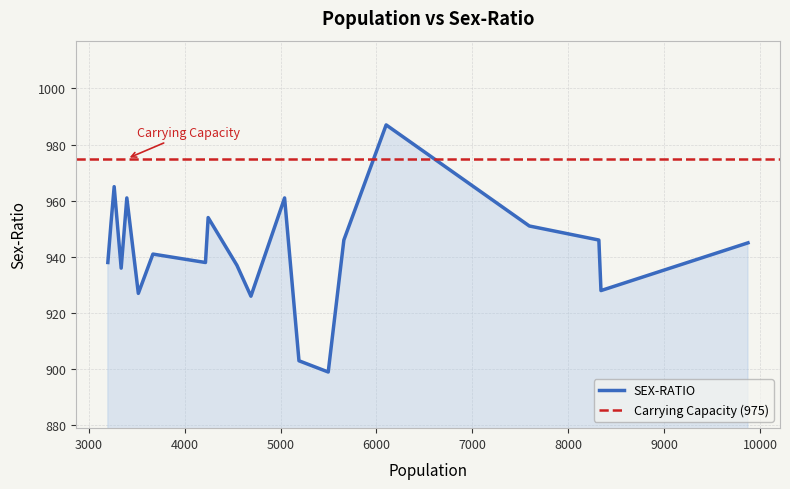

What is the sum of the values at 5660 and 3265?

1911